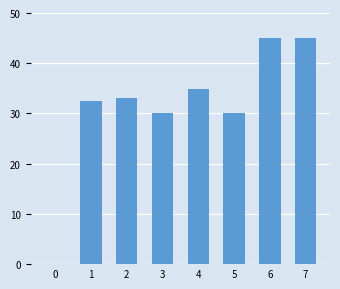

Read the value at 2.

33.2